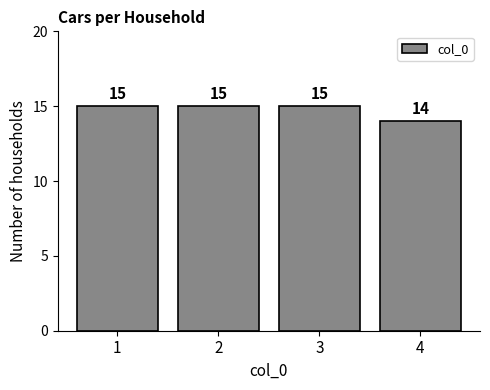

Reading left to right, what are all the values shown in this chart?

1=15	2=15	3=15	4=14